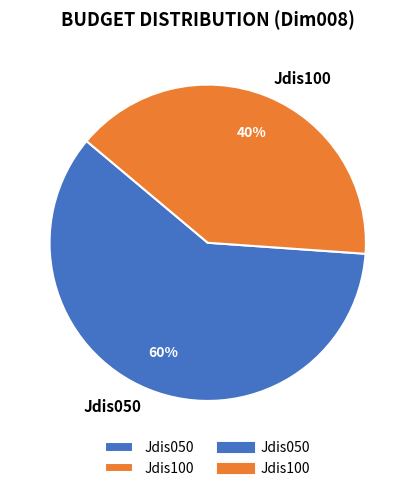

What is the largest slice in the pie chart?

Jdis050